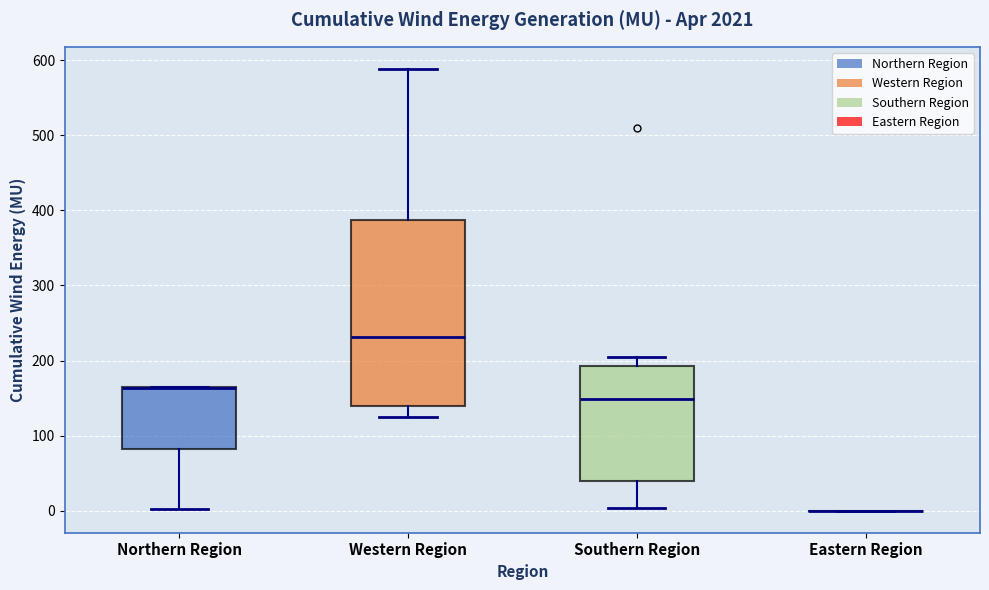

Reading left to right, transcribe this box plot: for each box, give where its median line is, the range the box spans, and where its two whiskers end, as read against the y-axis. The values are not printed on the chart, so give them approximately, as read against the axis.

Northern Region: median 160 (drawn on the box's upper edge), box 80 to 160, whiskers 0 to 170
Western Region: median 230, box 140 to 390, whiskers 130 to 590
Southern Region: median 150, box 40 to 190, whiskers 0 to 200
Eastern Region: box collapsed to a line at 0, whiskers 0 to 0